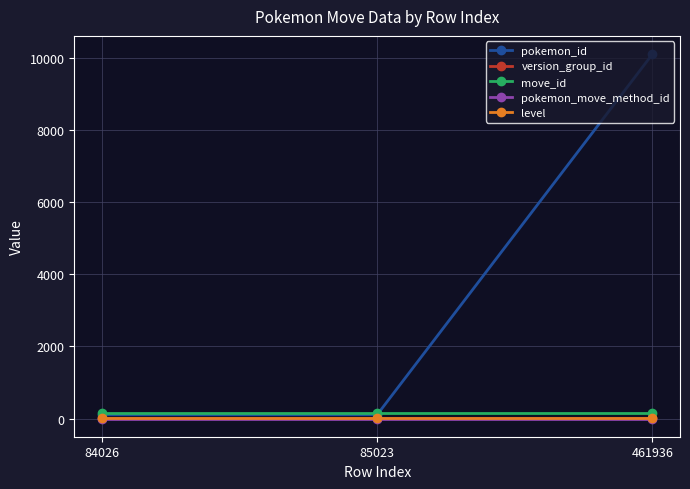

What is the average value of the level series?

21